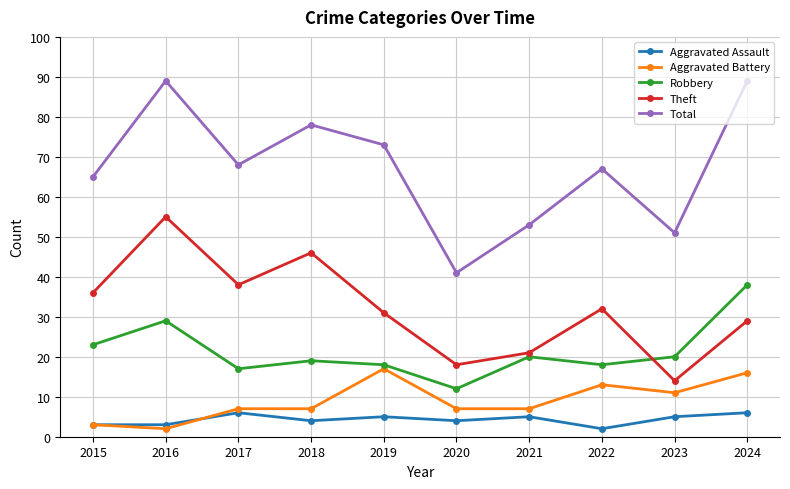

How many interior local valleys does the Theft series have?

3